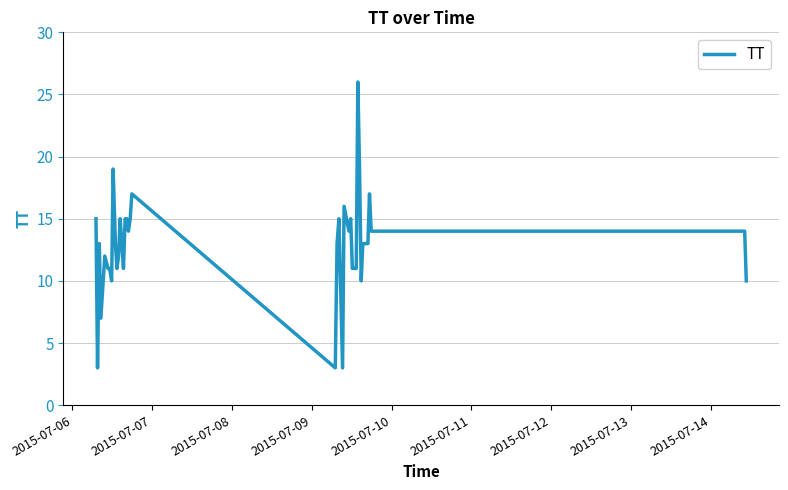

What is the difference between the maximum and minimum values?

23